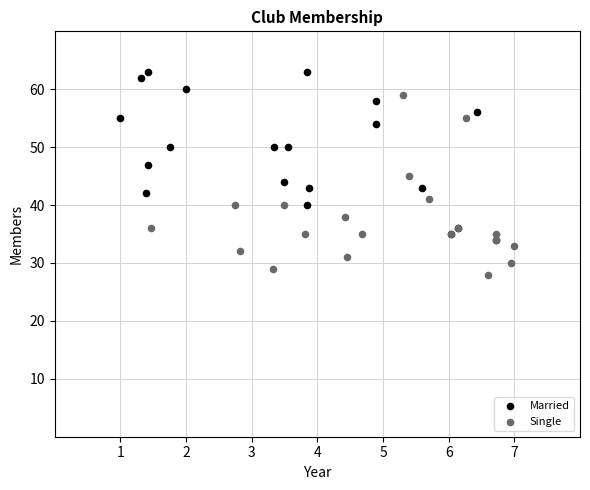

Which series has the widest spread of Y values?

Single